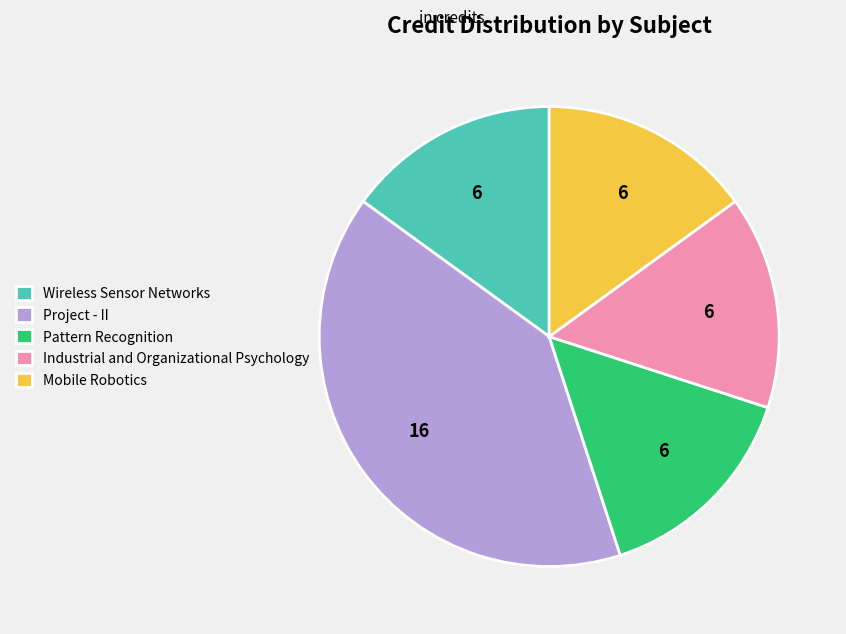

Is there any slice that represents more than half of the pie?

No